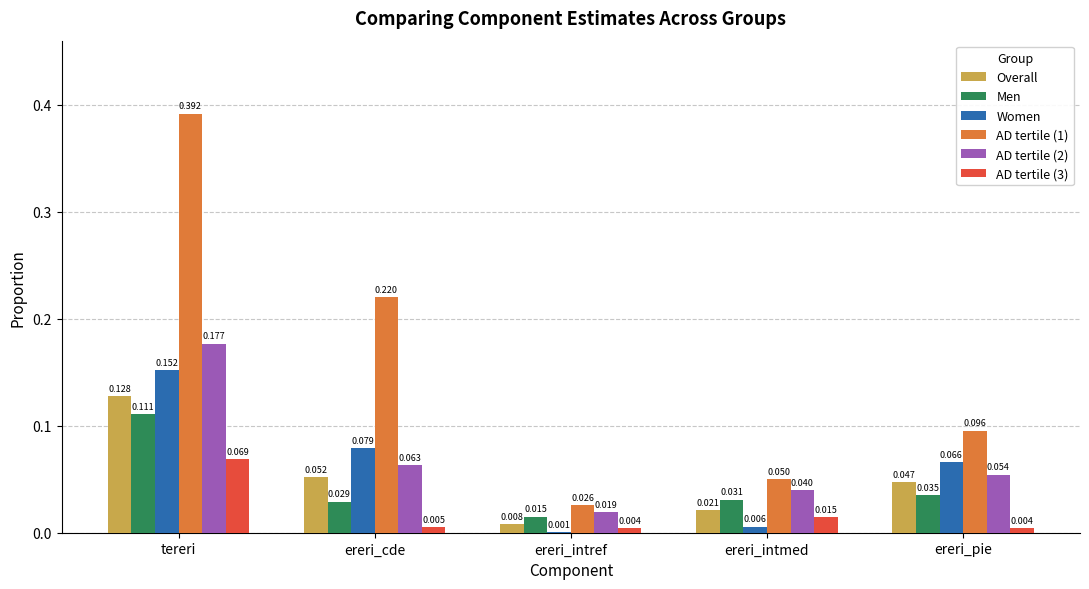

At which category is the sum across all series the highest?

tereri